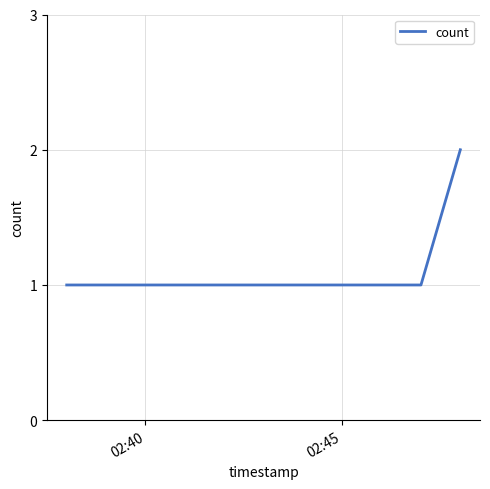

What is the smallest value displayed?

1